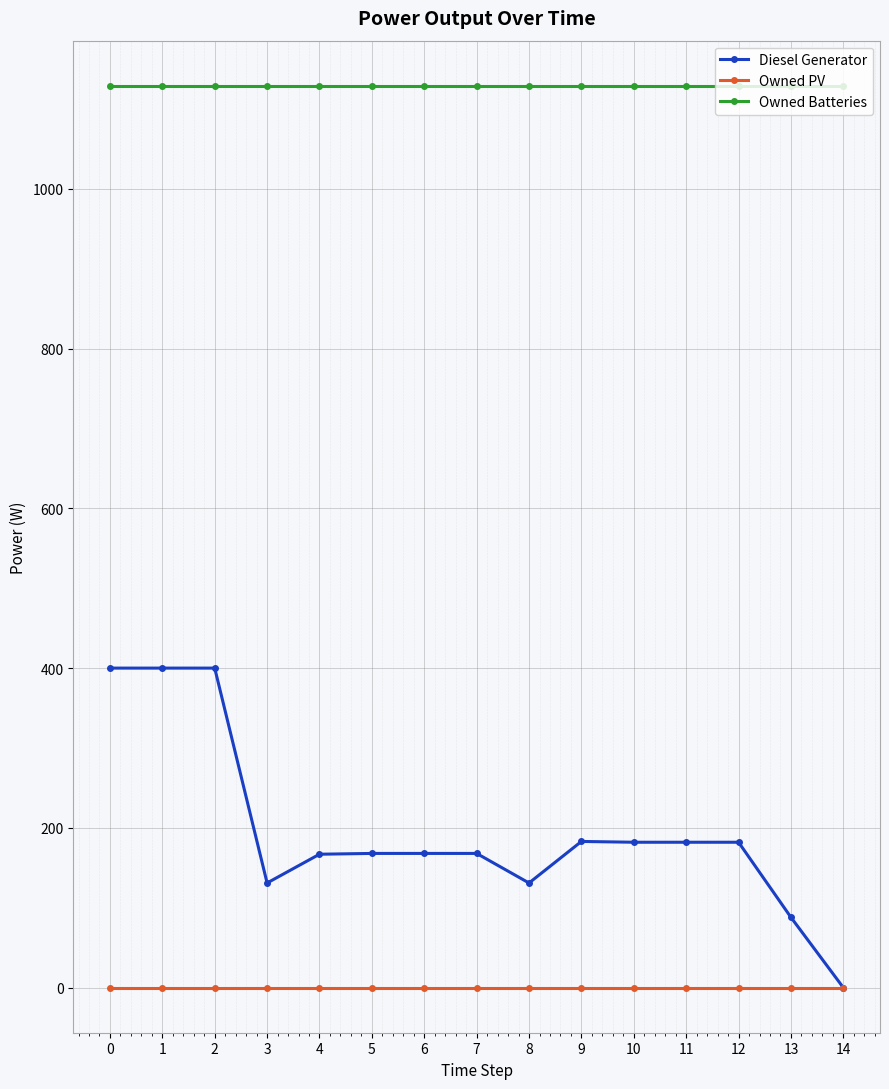

True or false: Diesel Generator and Owned Batteries intersect in this chart.

False